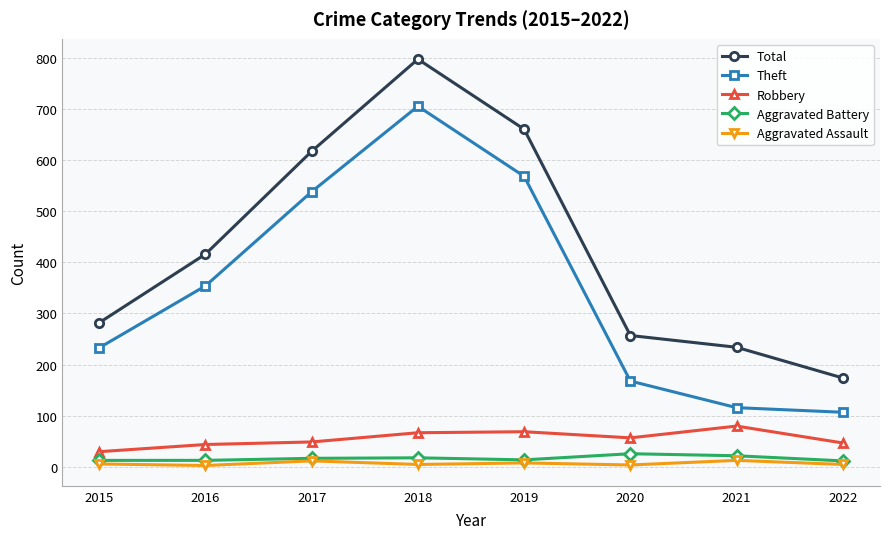

Is the value of Theft at 2018 greater than the value of Aggravated Assault at 2017?

Yes